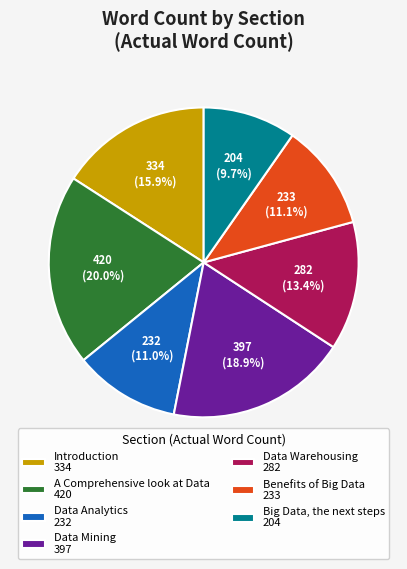

What percentage is the Data Analytics slice, to the nearest percent?

11%